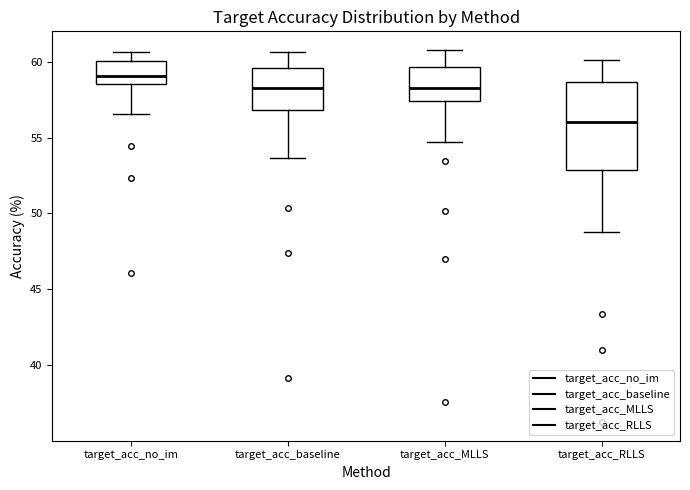

Comparing the boxes themselves (not the whiskers), which one is the tallest?

target_acc_RLLS